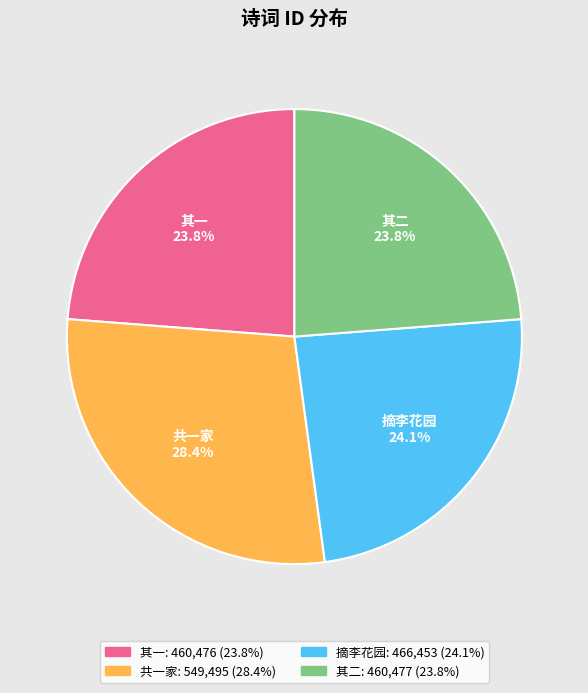

What is the largest slice in the pie chart?

共一家